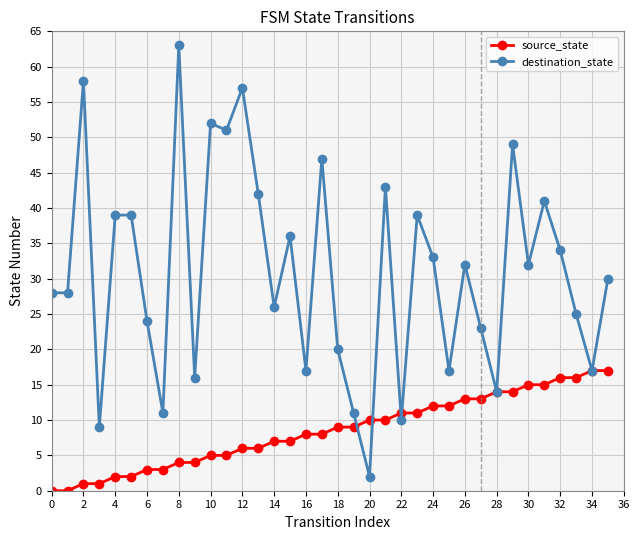

Which series has the widest spread of values?

destination_state